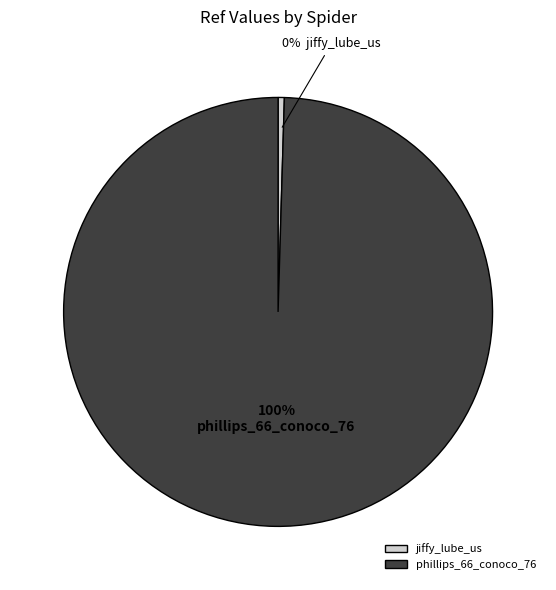

Does any single category account for the majority?

Yes